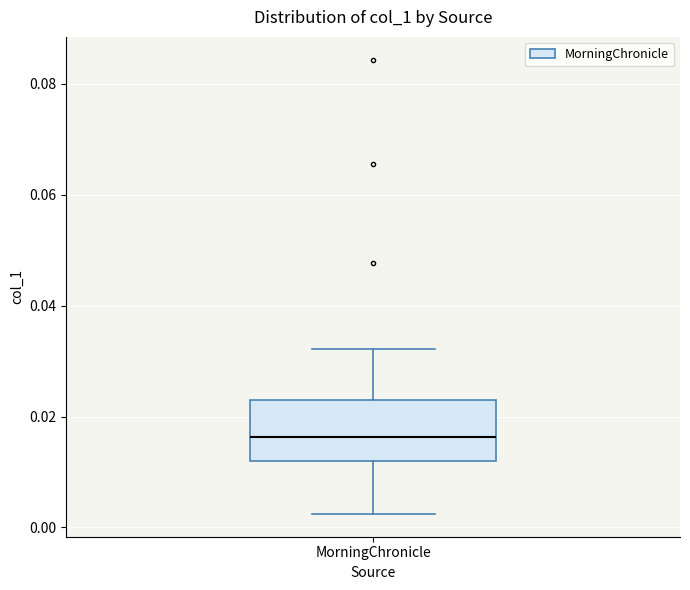

Read this box plot against the y-axis: the position of the median line, the range covered by the box, and the ends of both whiskers. The values are not printed on the chart, so give them approximately, as read against the axis.

median 0.016, box 0.012 to 0.022, whiskers 0.002 to 0.032